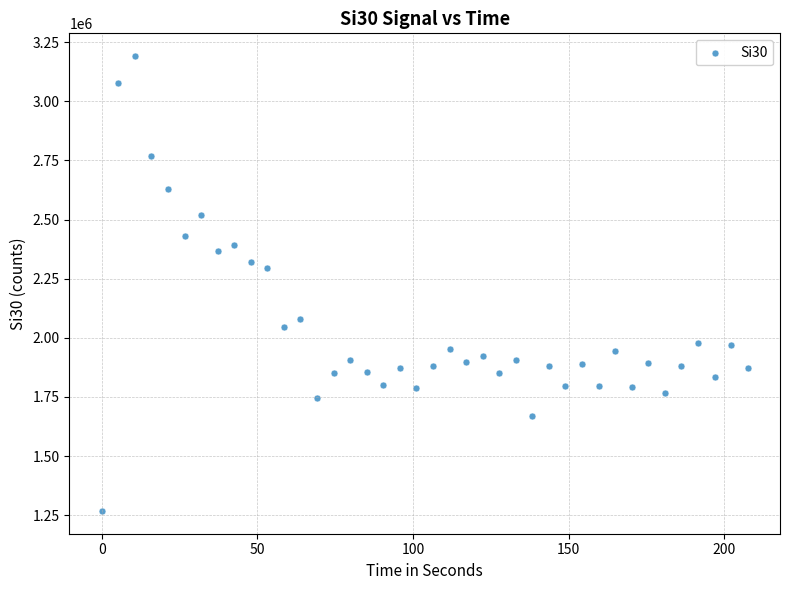

What is the range of X values (max minus min)?

207.5